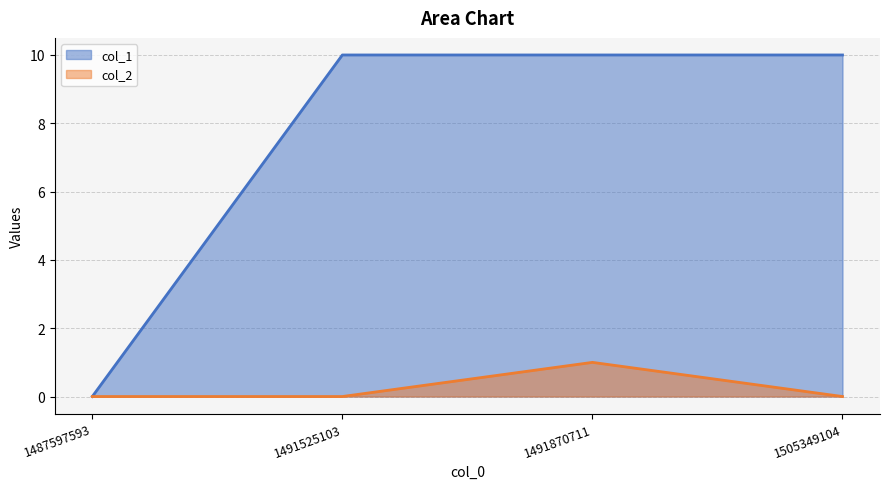

Which series has the widest spread of values?

col_1